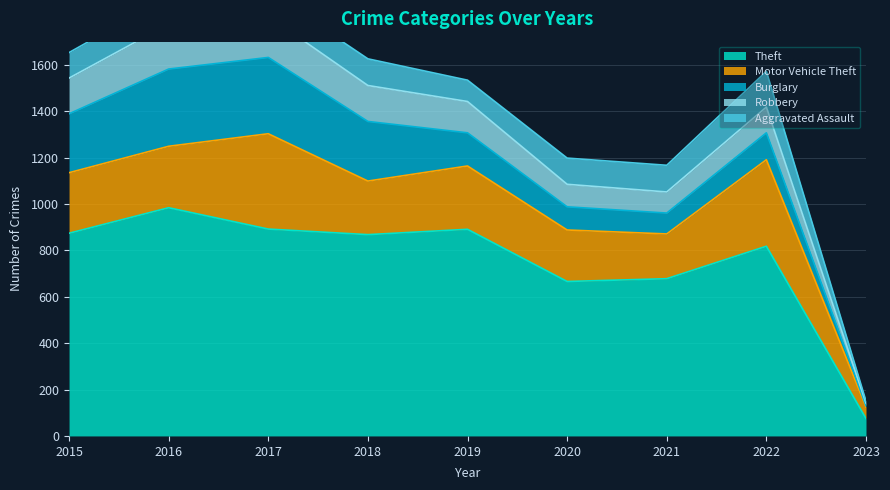

What are all the series names shown in the legend?

Theft, Motor Vehicle Theft, Burglary, Robbery, Aggravated Assault